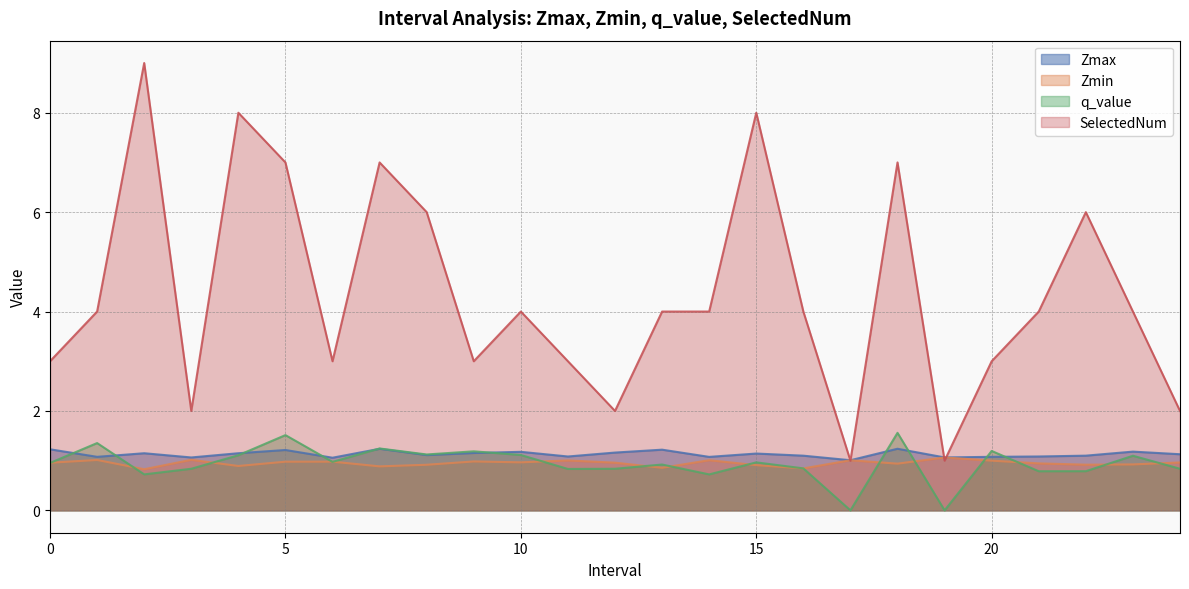

Count the SelectedNum values in the range 3 to 6.

14